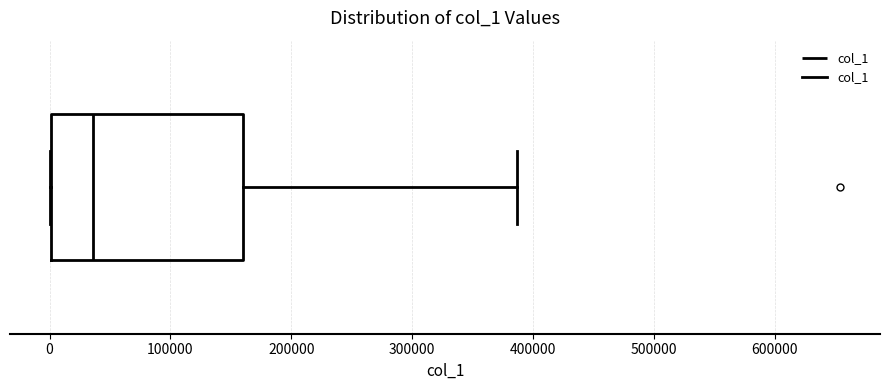

Where is the left edge of the box on the x-axis? The values are not printed on the chart, so give them approximately, as read against the axis.

0